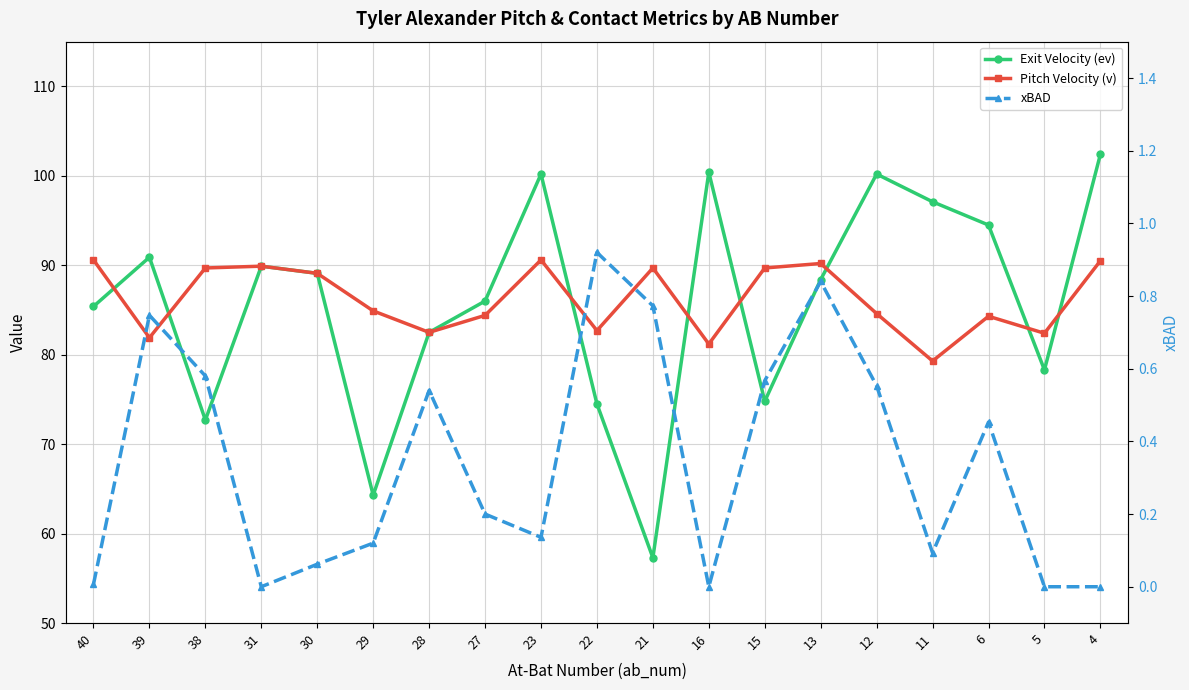

At which label does Exit Velocity (ev) reach its peak?

4